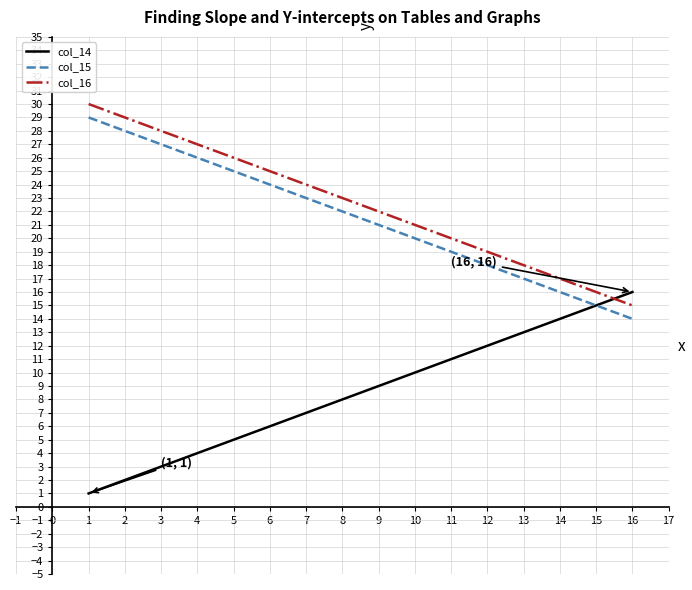

How many lines are shown in the chart?

3